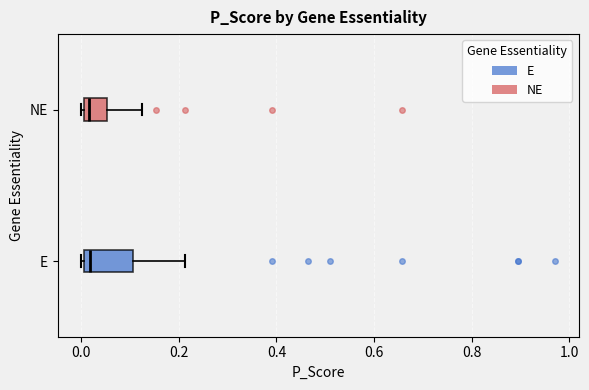

Reading bottom to top, transcribe this box plot: for each box, give where its median line is, the range the box spans, and where its two whiskers end, as read against the x-axis. The values are not printed on the chart, so give them approximately, as read against the axis.

E: median 0.02, box 0.00 to 0.10, whiskers 0.00 to 0.22
NE: median 0.02, box 0.00 to 0.06, whiskers 0.00 to 0.12